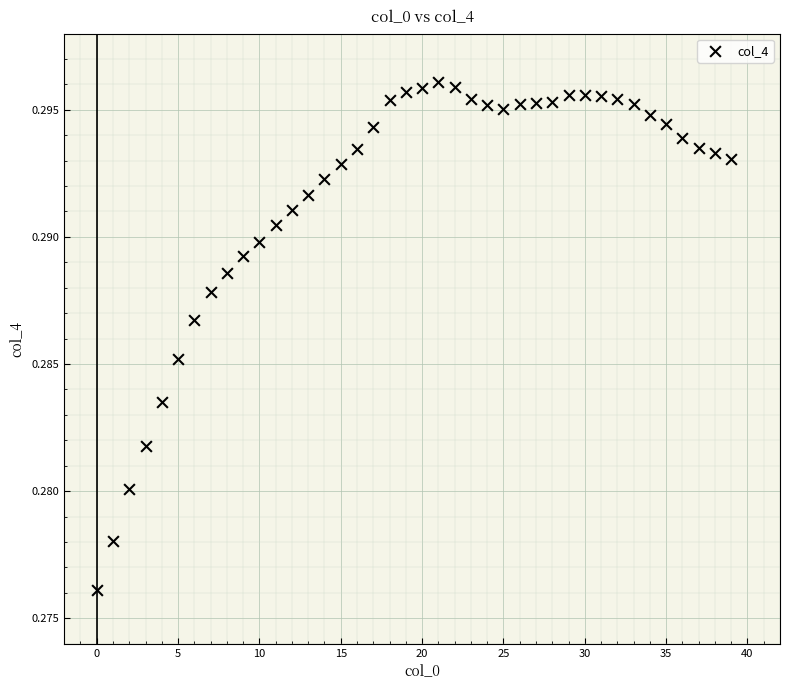

Count the number of points in this scatter plot.

40